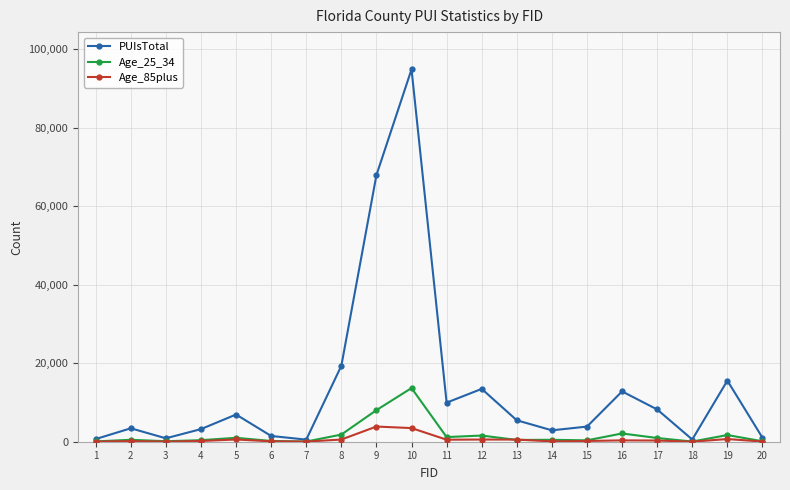

What is the value of the PUIsTotal point at the 10th from the left?

94838